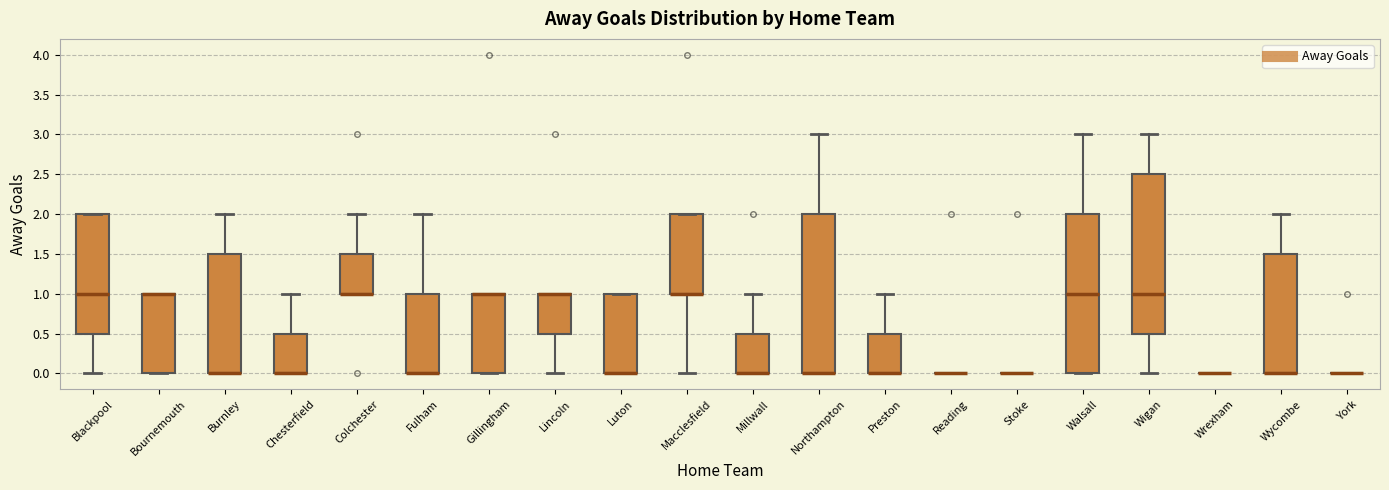

Reading left to right, transcribe this box plot: for each box, give where its median line is, the range the box spans, and where its two whiskers end, as read against the y-axis. The values are not printed on the chart, so give them approximately, as read against the axis.

Blackpool: median 1.0, box 0.5 to 2.0, whiskers 0.0 to 2.0
Bournemouth: median 1.0 (drawn on the box's upper edge), box 0.0 to 1.0, whiskers 0.0 to 1.0
Burnley: median 0.0 (drawn on the box's lower edge), box 0.0 to 1.5, whiskers 0.0 to 2.0
Chesterfield: median 0.0 (drawn on the box's lower edge), box 0.0 to 0.5, whiskers 0.0 to 1.0
Colchester: median 1.0 (drawn on the box's lower edge), box 1.0 to 1.5, whiskers 1.0 to 2.0
Fulham: median 0.0 (drawn on the box's lower edge), box 0.0 to 1.0, whiskers 0.0 to 2.0
Gillingham: median 1.0 (drawn on the box's upper edge), box 0.0 to 1.0, whiskers 0.0 to 1.0
Lincoln: median 1.0 (drawn on the box's upper edge), box 0.5 to 1.0, whiskers 0.0 to 1.0
Luton: median 0.0 (drawn on the box's lower edge), box 0.0 to 1.0, whiskers 0.0 to 1.0
Macclesfield: median 1.0 (drawn on the box's lower edge), box 1.0 to 2.0, whiskers 0.0 to 2.0
Millwall: median 0.0 (drawn on the box's lower edge), box 0.0 to 0.5, whiskers 0.0 to 1.0
Northampton: median 0.0 (drawn on the box's lower edge), box 0.0 to 2.0, whiskers 0.0 to 3.0
Preston: median 0.0 (drawn on the box's lower edge), box 0.0 to 0.5, whiskers 0.0 to 1.0
Reading: box collapsed to a line at 0.0, whiskers 0.0 to 0.0
Stoke: box collapsed to a line at 0.0, whiskers 0.0 to 0.0
Walsall: median 1.0, box 0.0 to 2.0, whiskers 0.0 to 3.0
Wigan: median 1.0, box 0.5 to 2.5, whiskers 0.0 to 3.0
Wrexham: box collapsed to a line at 0.0, whiskers 0.0 to 0.0
Wycombe: median 0.0 (drawn on the box's lower edge), box 0.0 to 1.5, whiskers 0.0 to 2.0
York: box collapsed to a line at 0.0, whiskers 0.0 to 0.0